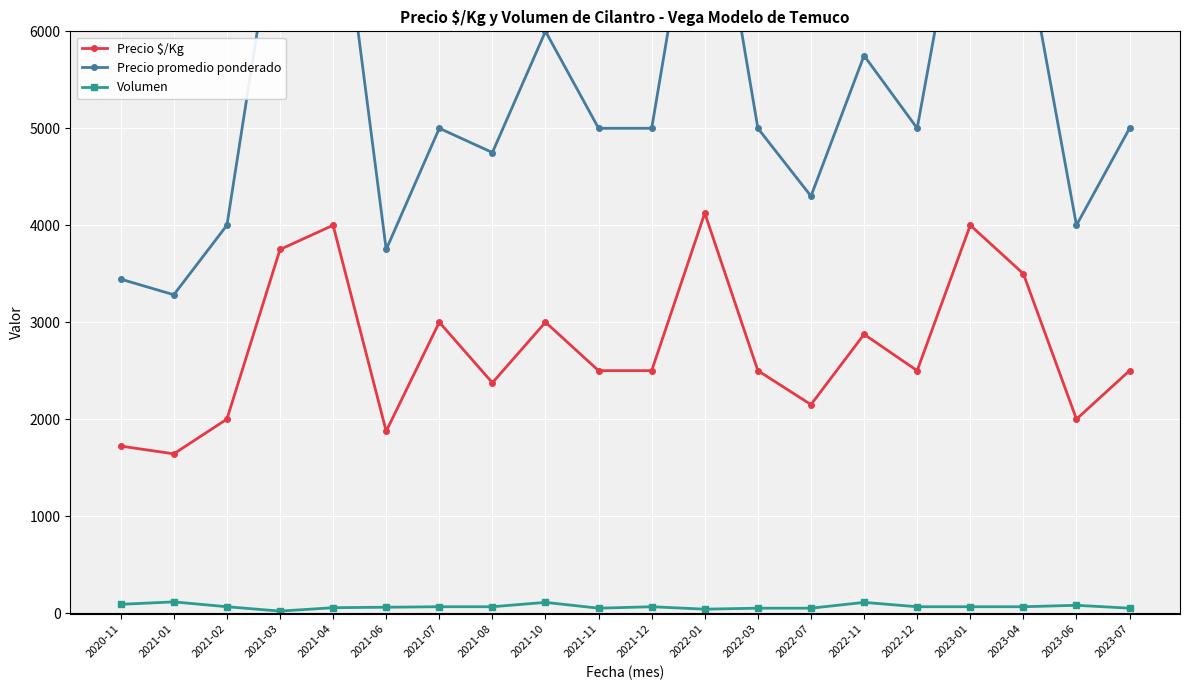

Which series changed the most between 2021-03 and 2023-01?

Precio promedio ponderado